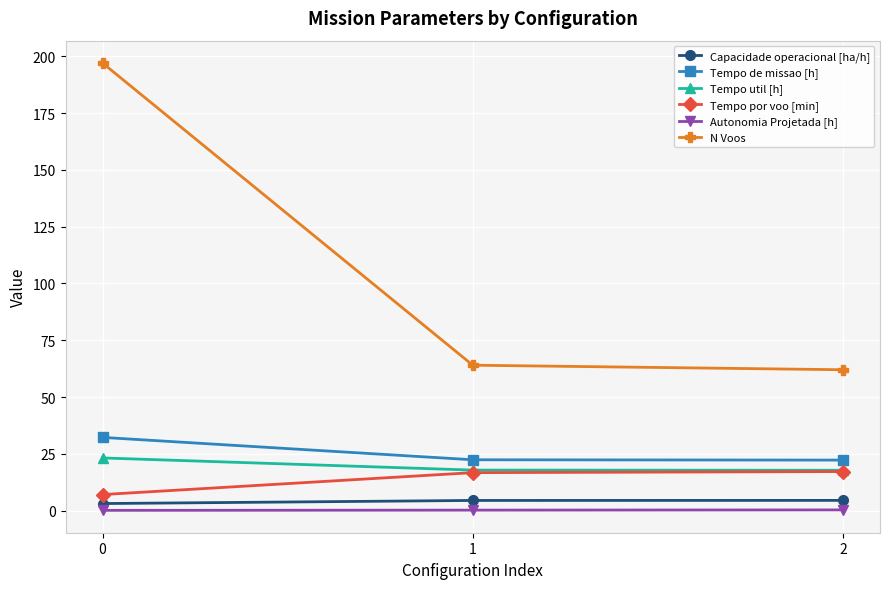

Is the value of Tempo de missao [h] at 2 greater than the value of N Voos at 2?

No